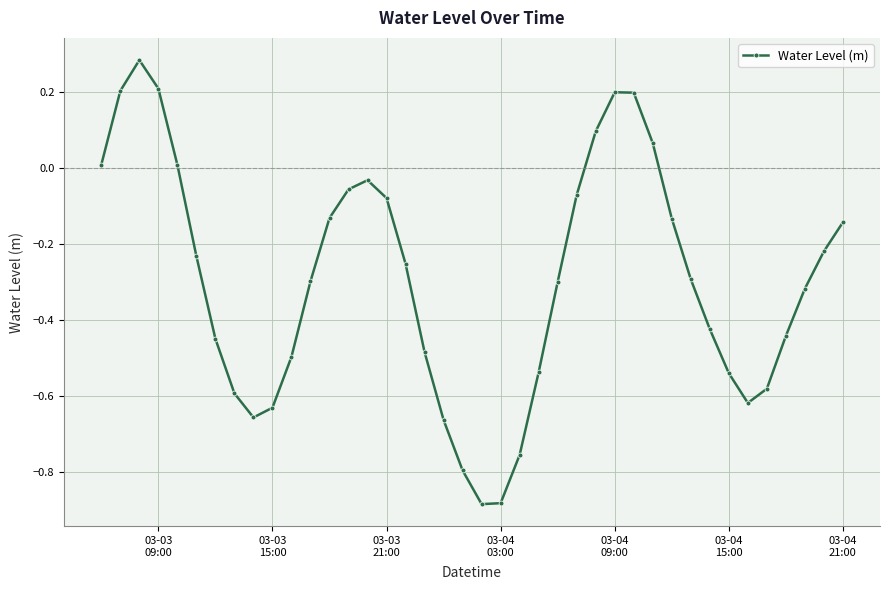

What is the sum of all values?

-11.7